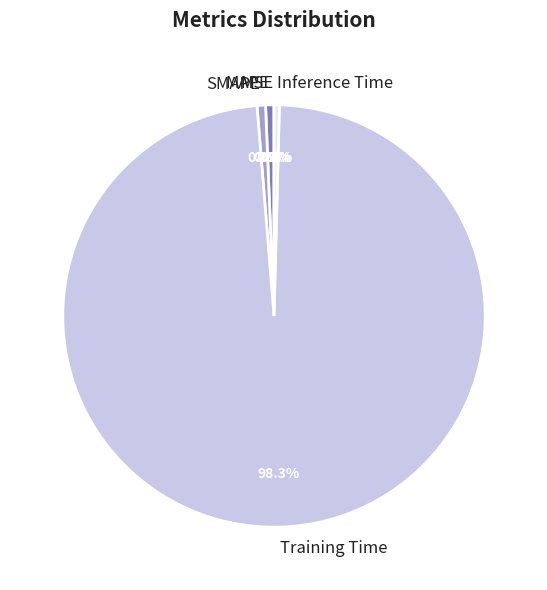

Does MAPE account for over 50% of the chart?

No